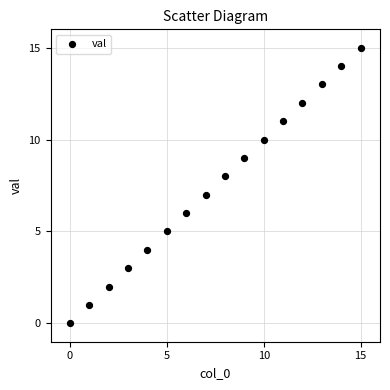

What is the range of Y values (max minus min)?

15